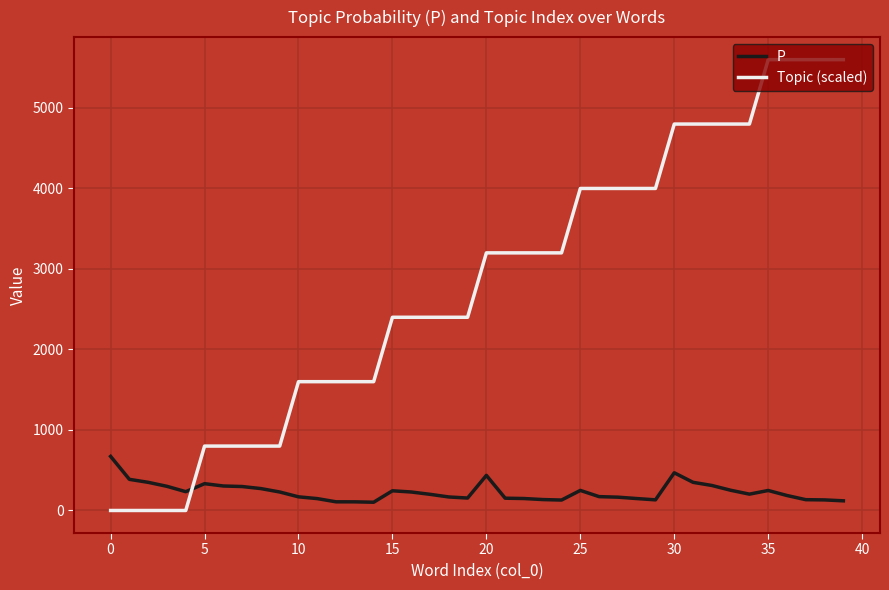

What is the greatest value displayed?

5600.0